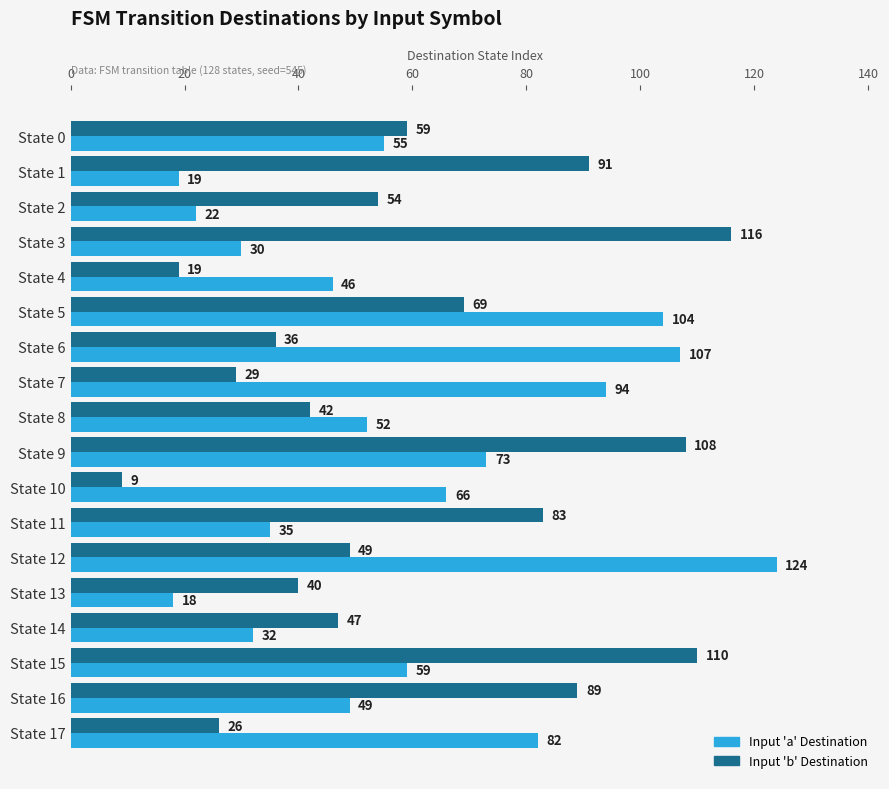

True or false: Input 'a' Destination has a value of 66 at State 10.

True